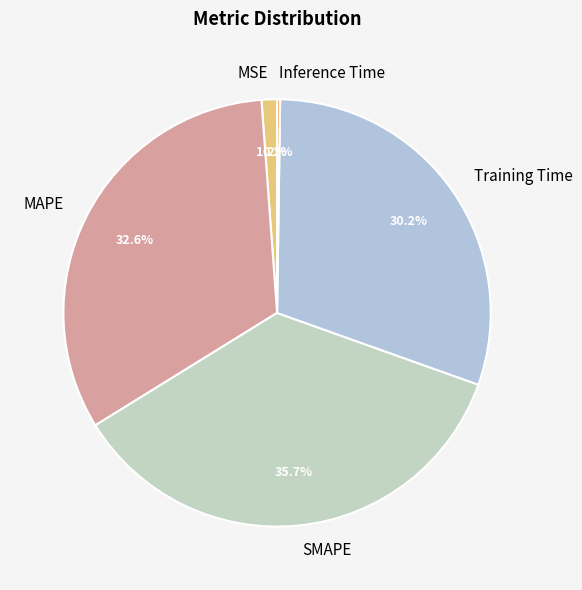

How much of the chart is everything except MAPE?

67.4%